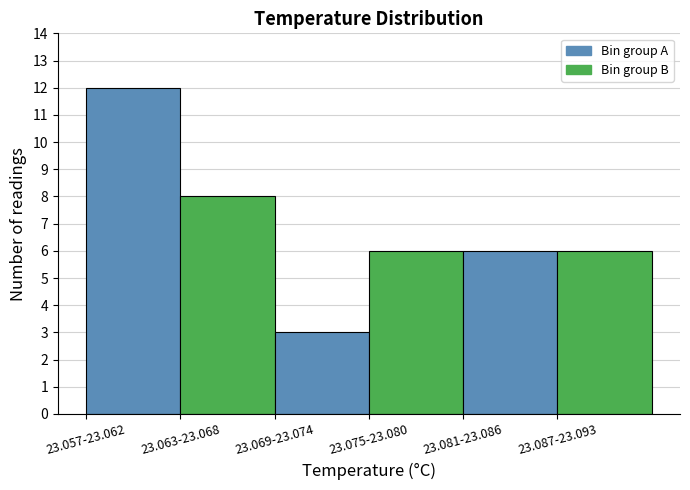

Reading right to left, what are all the values shown in this chart?

23.087-23.093=6	23.081-23.086=6	23.075-23.080=6	23.069-23.074=3	23.063-23.068=8	23.057-23.062=12